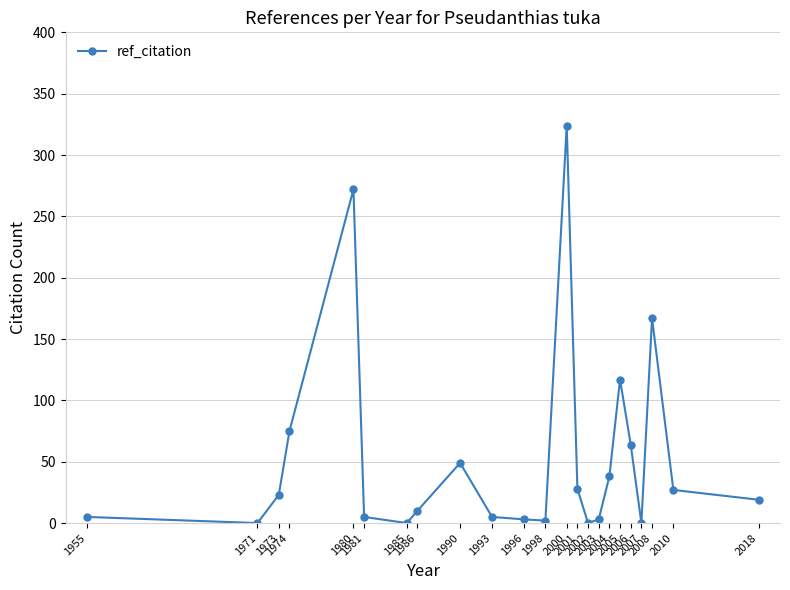

Where does the data first go above 19?

1973